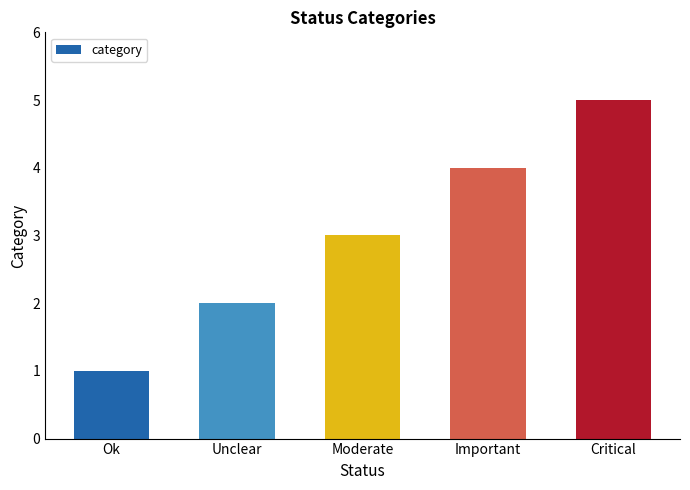

True or false: the data shows 0 at Ok.

False